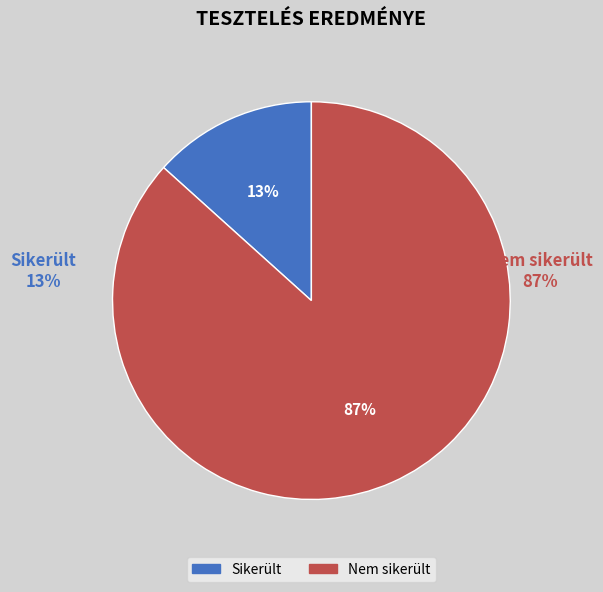

How much of the chart is everything except Sikerült?

86.7%